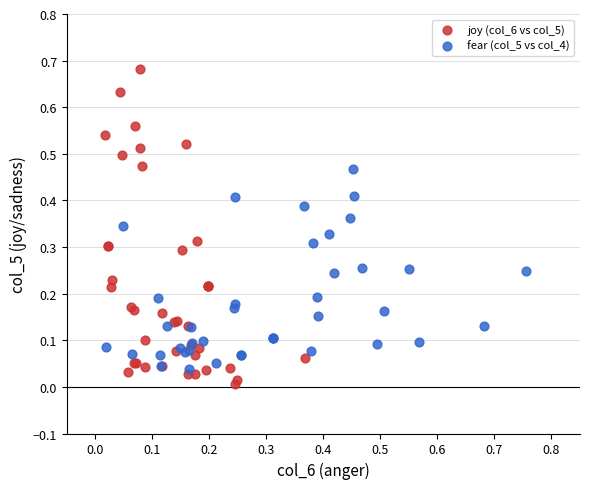

Which series has the widest spread of Y values?

joy (col_6 vs col_5)